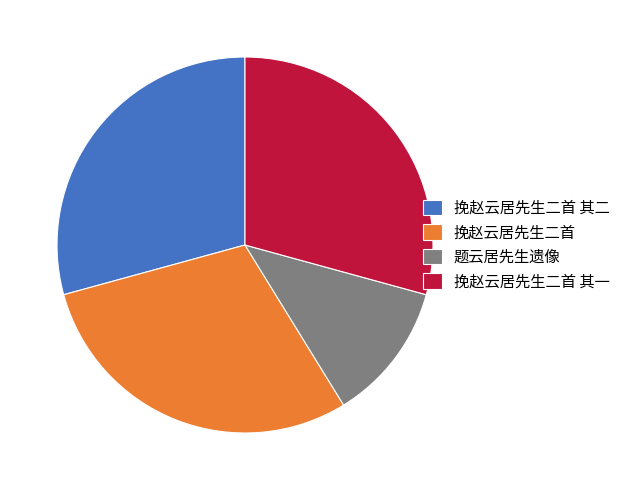

Is it true that 挽赵云居先生二首 其一 is 39% of the pie?

False